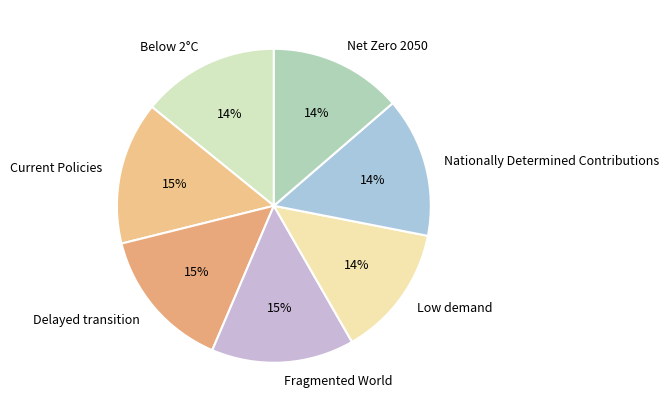

Between Below 2°C and Delayed transition, which is larger?

Delayed transition